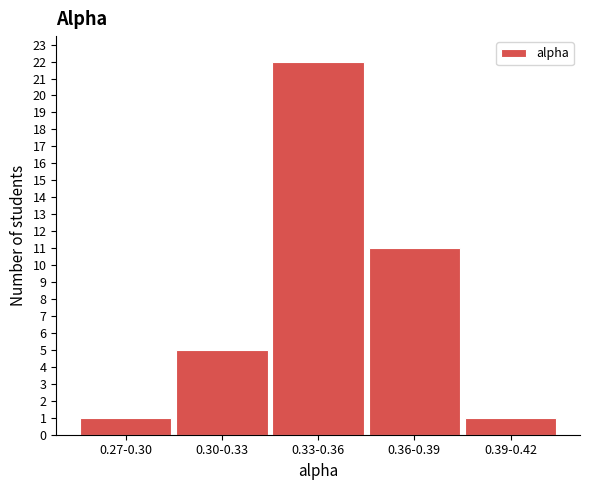

Reading left to right, extract all data points from this chart.

0.27-0.30=1	0.30-0.33=5	0.33-0.36=22	0.36-0.39=11	0.39-0.42=1